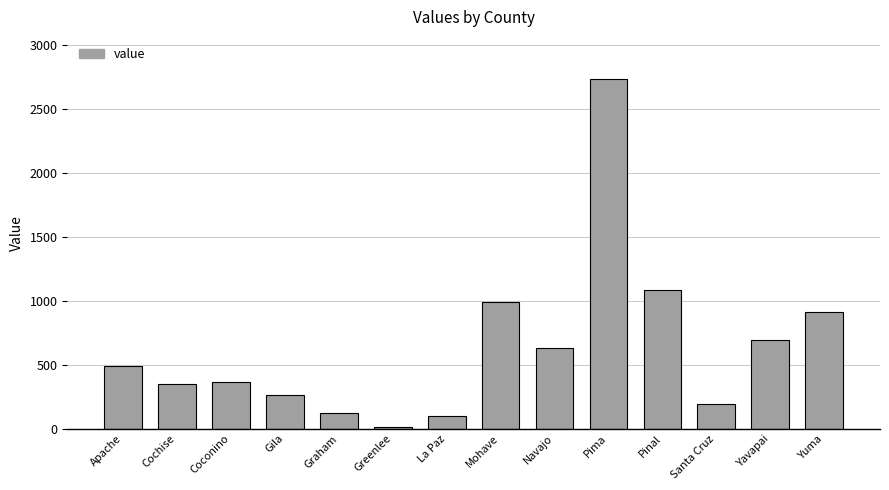

What is the sum of the values at Cochise and Santa Cruz?

536